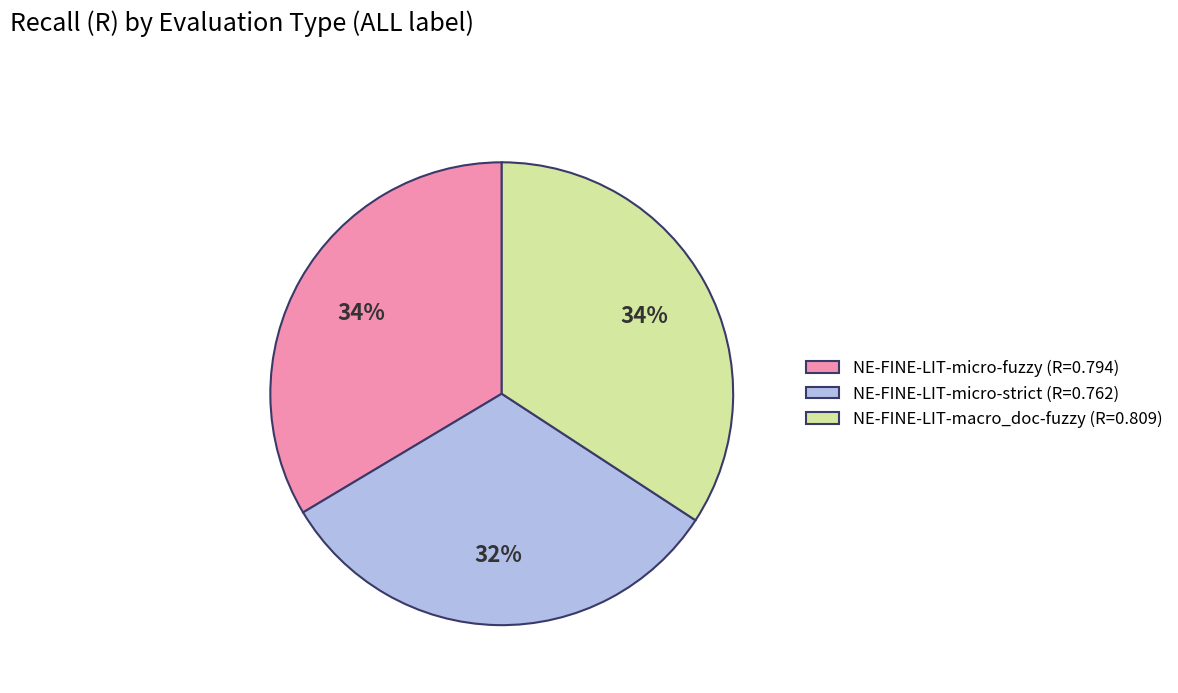

True or false: NE-FINE-LIT-micro-strict accounts for 32% of the total.

True